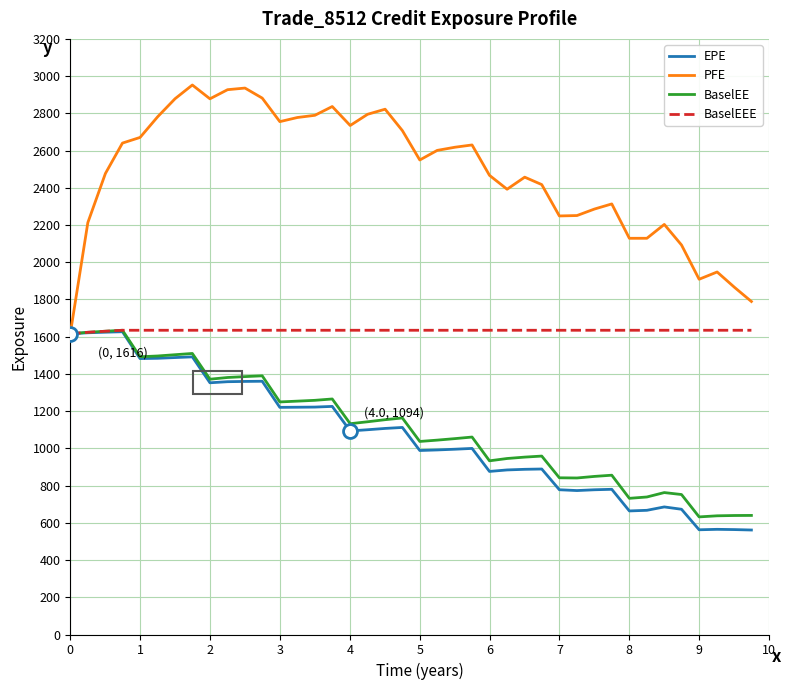

Which series has the largest total across all categories?

PFE